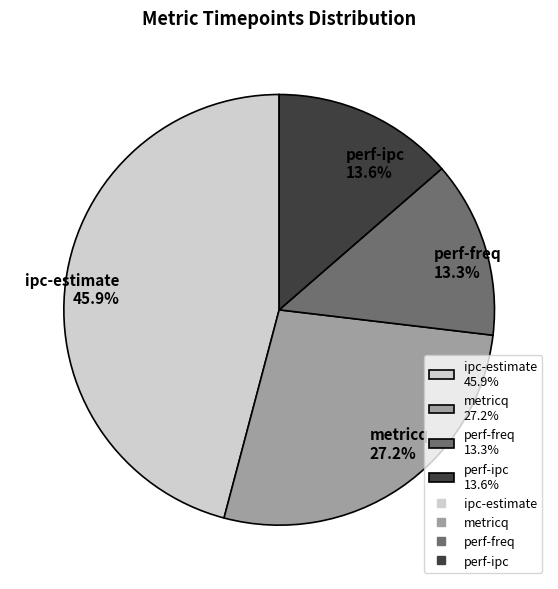

Is the sum of perf-freq and metricq greater than half?

No